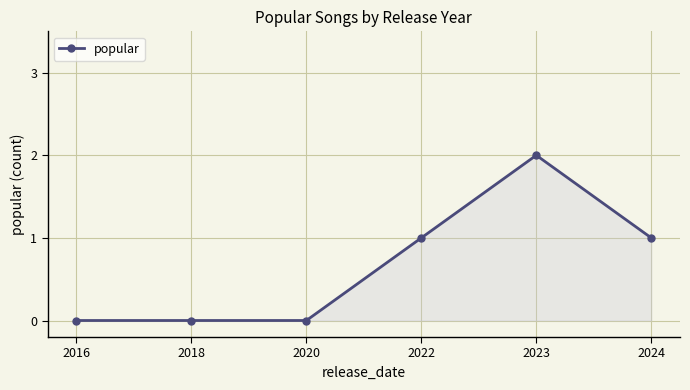

Between 2024 and 2020, which is larger?

2024